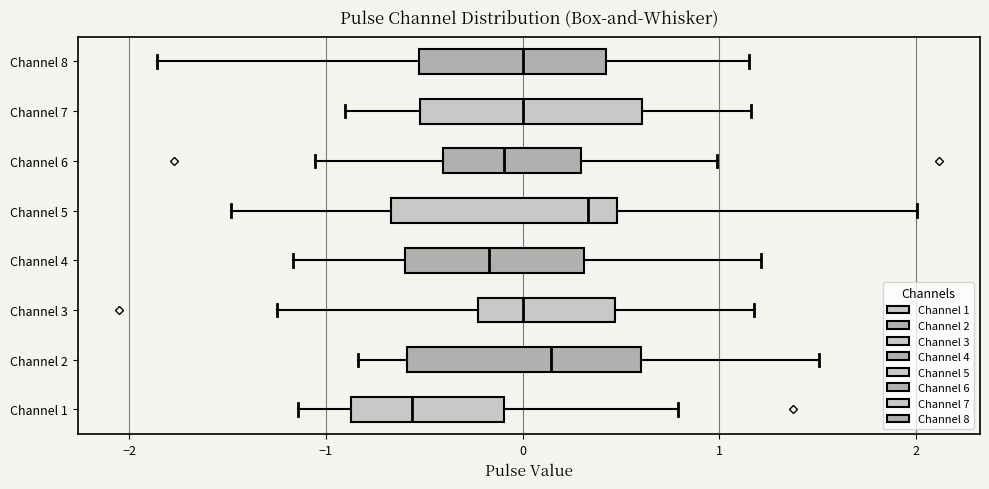

Which box has the furthest to the left median line?

Channel 1